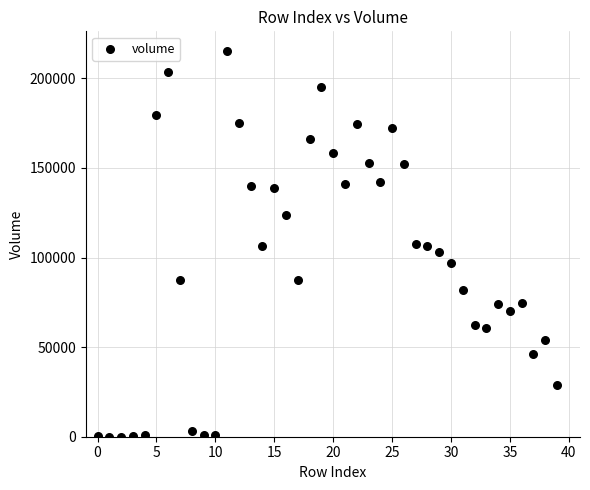

What is the range of Y values (max minus min)?

215426